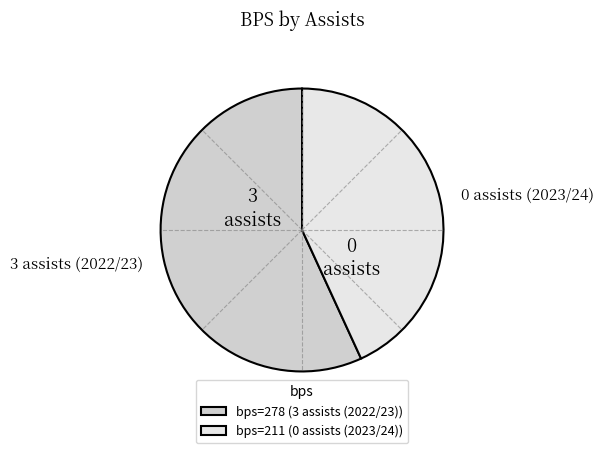

Is the sum of 3 assists (2022/23) and 0 assists (2023/24) greater than half?

Yes